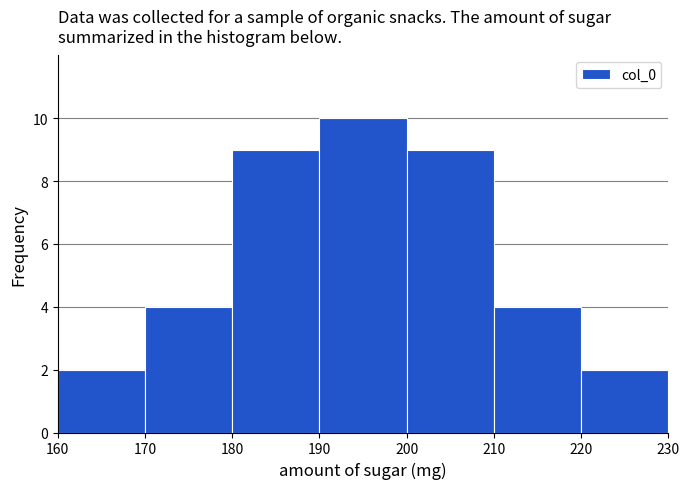

What is the height of the bar covering 220 to 230 on the x-axis? The values are not printed on the chart, so give them approximately, as read against the axis.

2